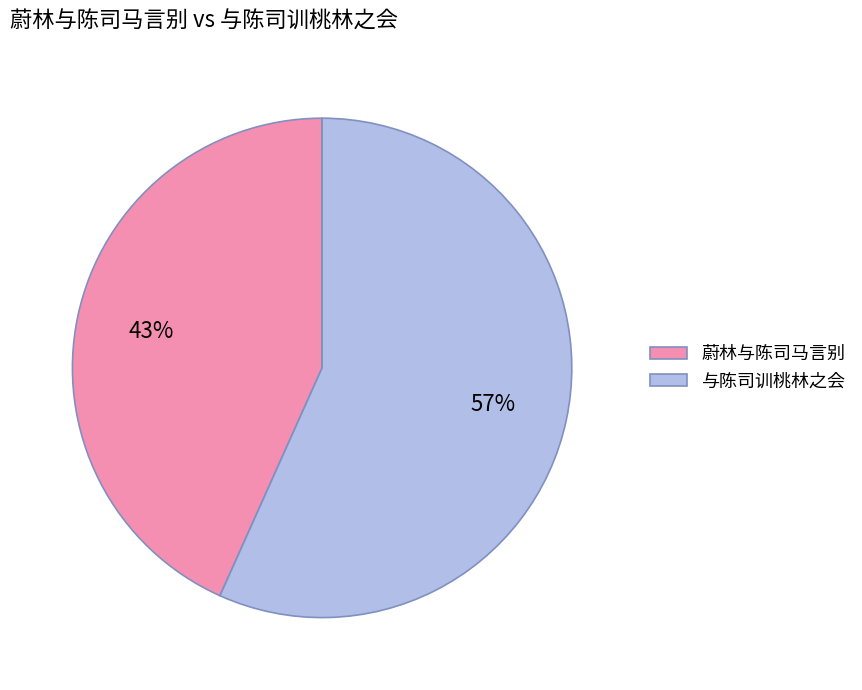

Is the sum of 与陈司训桃林之会 and 蔚林与陈司马言别 greater than half?

Yes